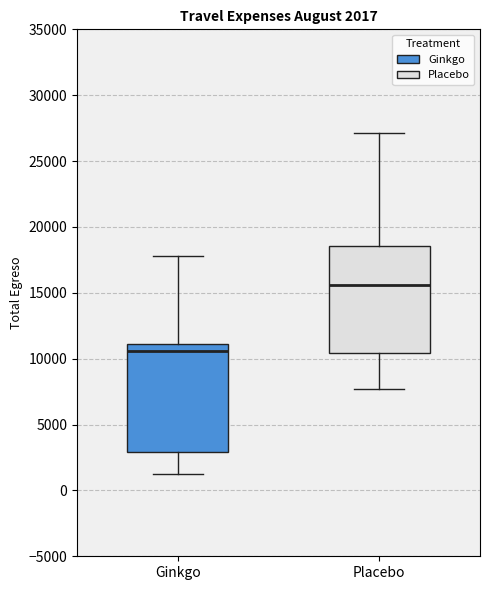

Which box has the lowest median line?

Ginkgo